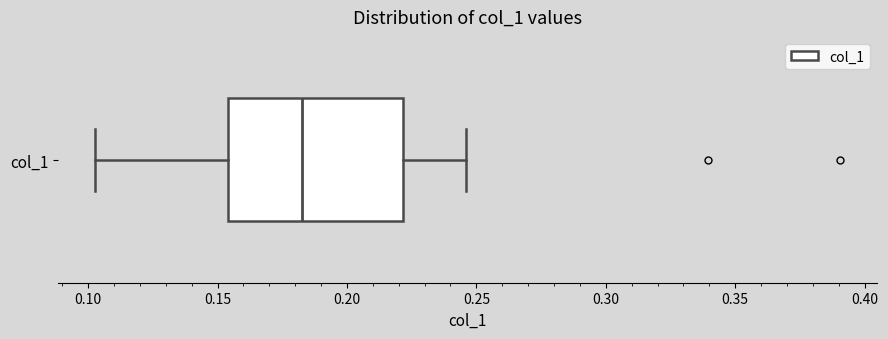

Transcribe this box plot: give where the median line is, the range the box spans, and where the two whiskers end, as read against the x-axis. The values are not printed on the chart, so give them approximately, as read against the axis.

median 0.185, box 0.155 to 0.220, whiskers 0.105 to 0.245